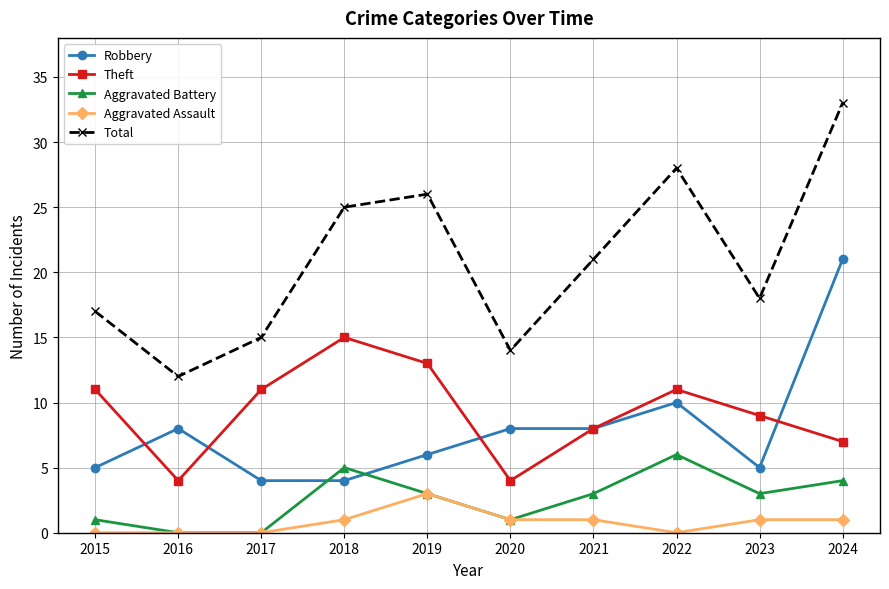

What is the value of the Total point at the 9th from the left?

18